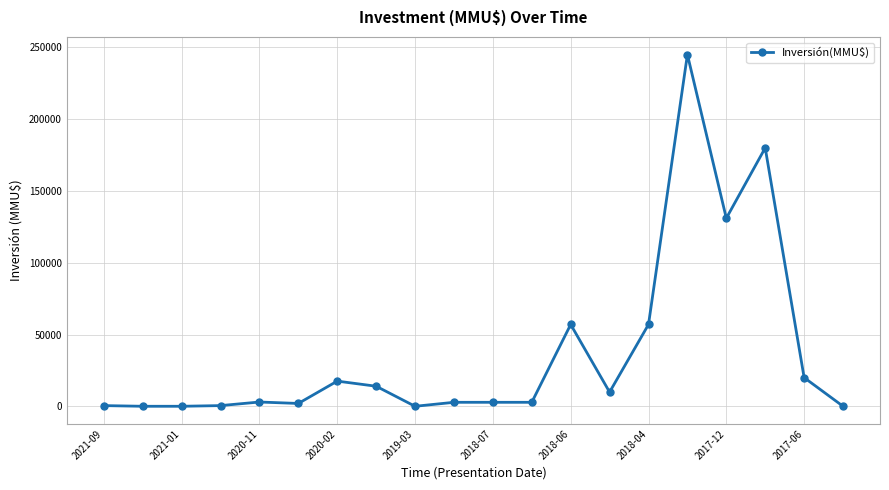

True or false: there are more than 2 points higher than both neighbors.

True